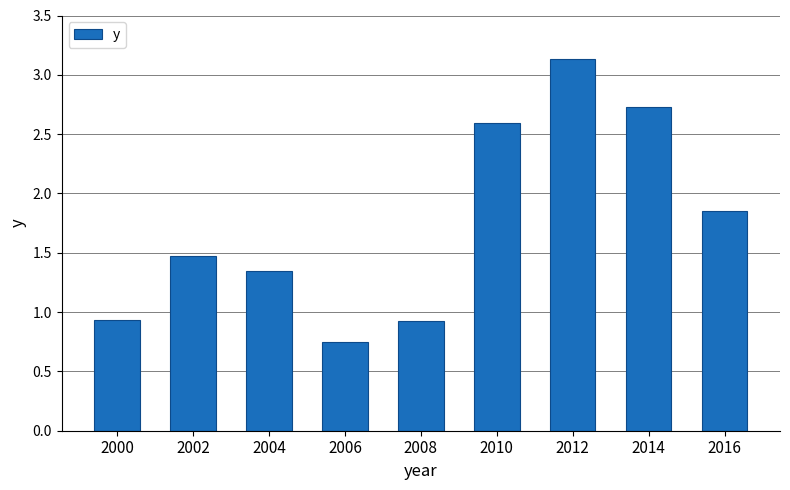

What is the greatest value displayed?

3.1